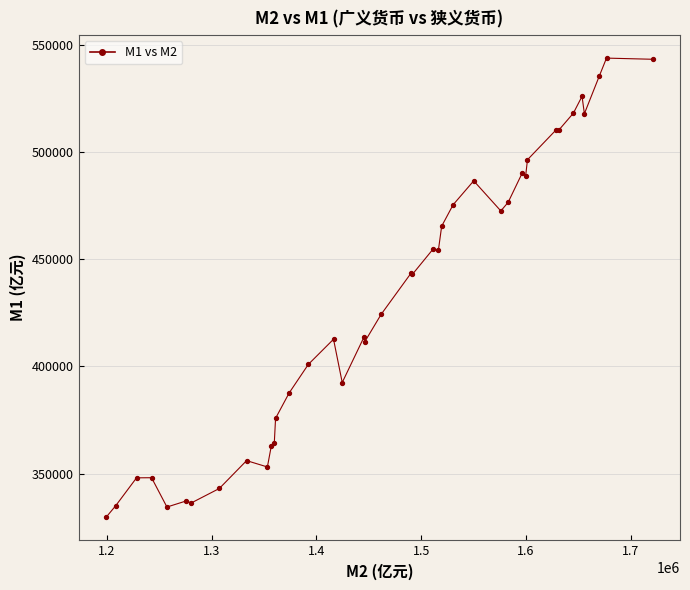

What is the minimum value shown in the chart?

329617.7